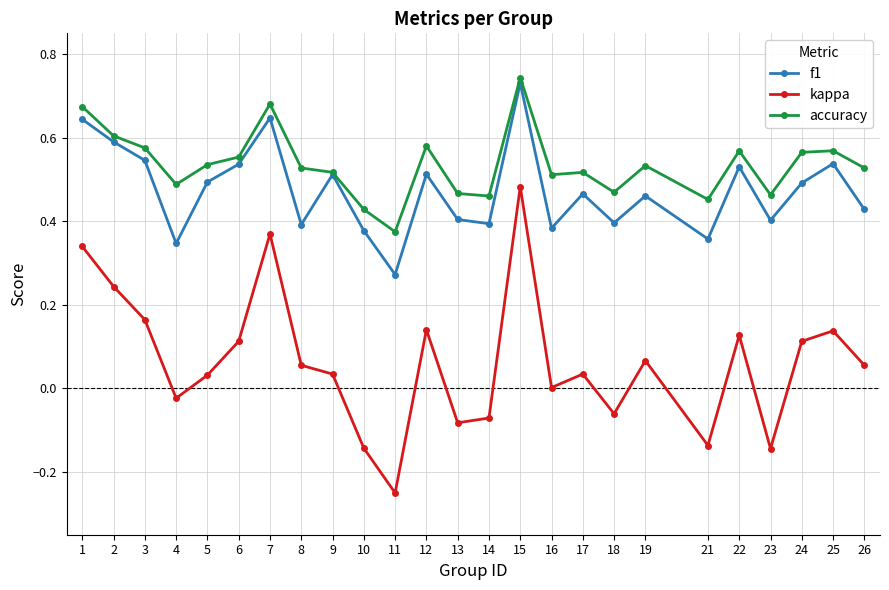

Which series has the widest spread of values?

kappa